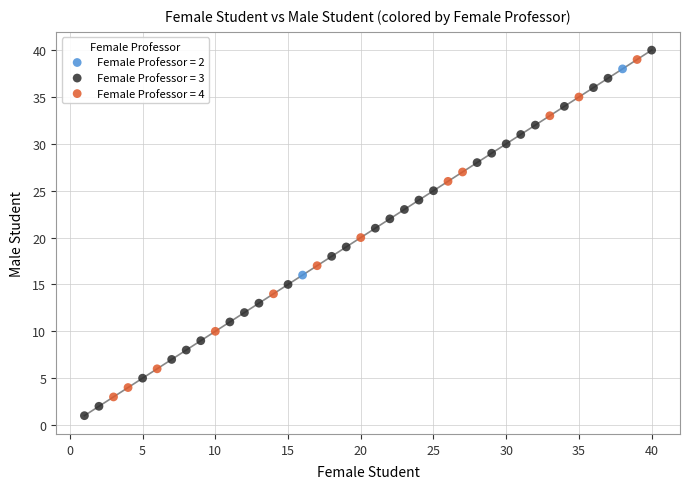

Which series has the widest spread of Y values?

Female Professor = 3